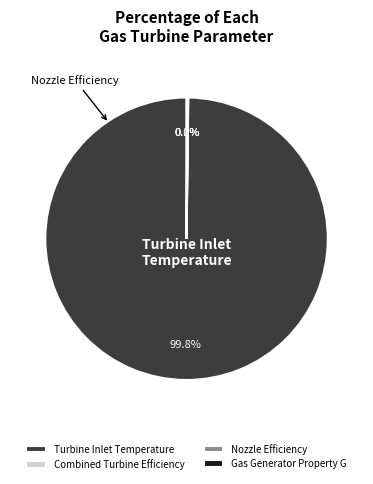

Is Turbine Inlet Temperature the majority of the pie?

Yes